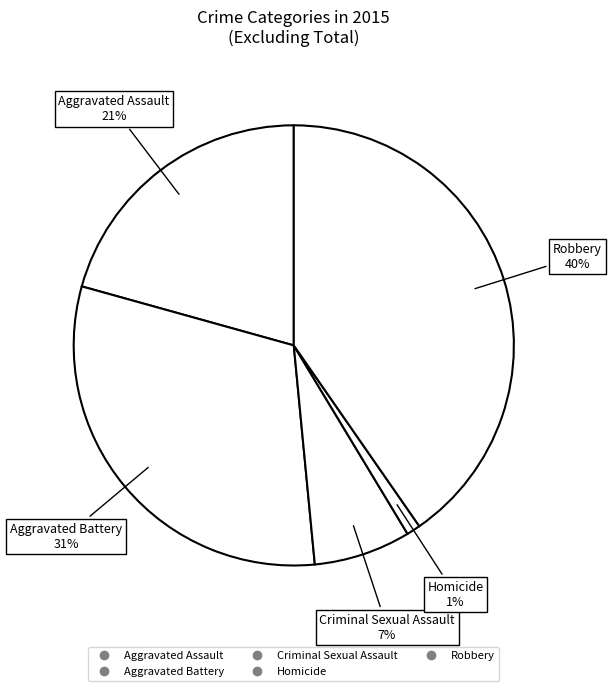

Approximately how many times larger is the value at Homicide compared to Criminal Sexual Assault?

0.1